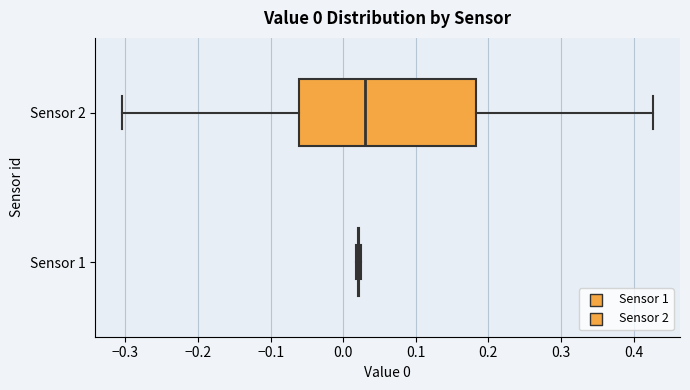

Which box is the widest, from its left edge to its right edge?

Sensor 2